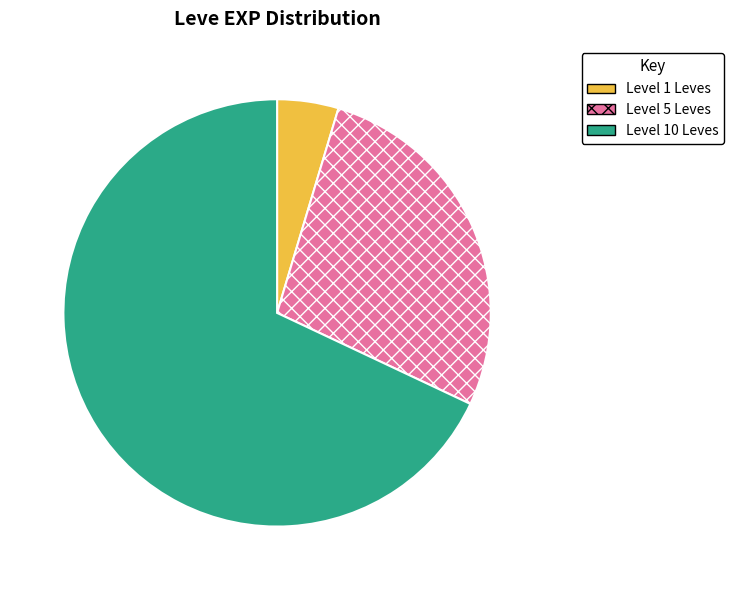

The Level 5 Leves slice represents 38% of the pie. True or false?

False